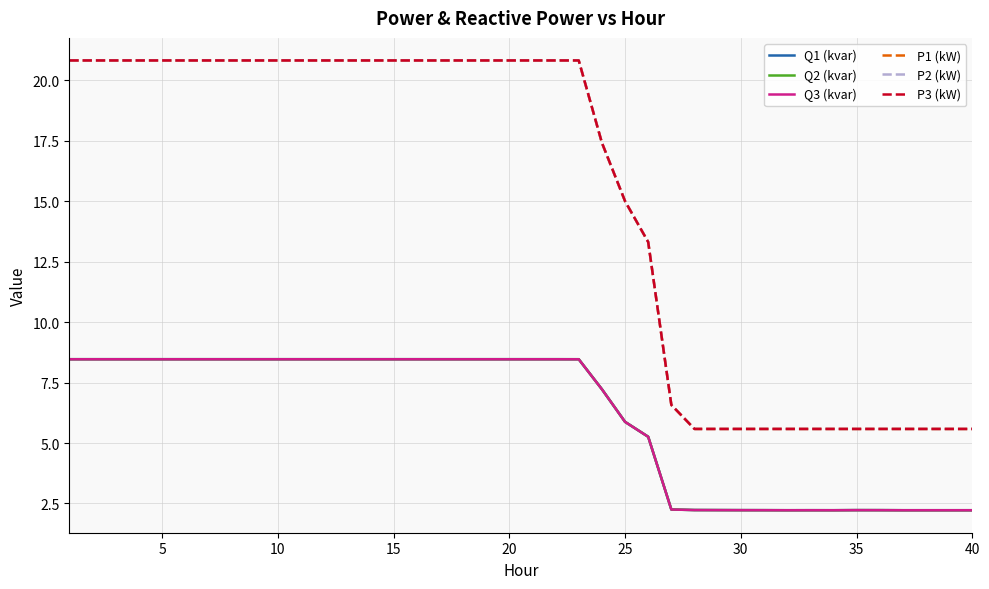

What is the greatest value displayed?

20.8